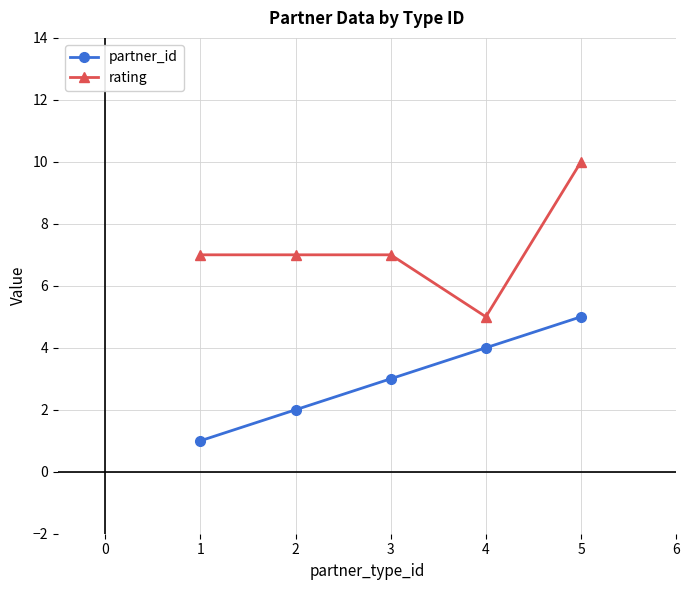

What is the smallest value displayed?

1